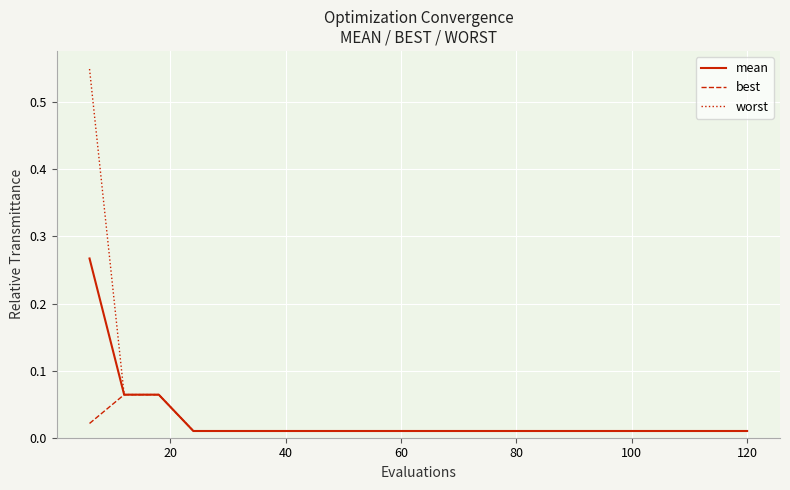

Which series has the largest range (max minus min)?

worst